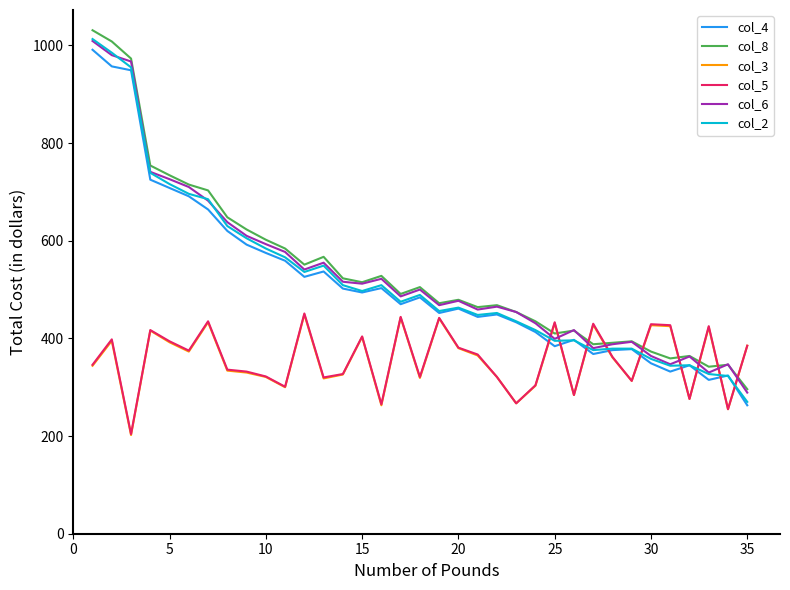

What is the lowest value of the col_4 series?

263